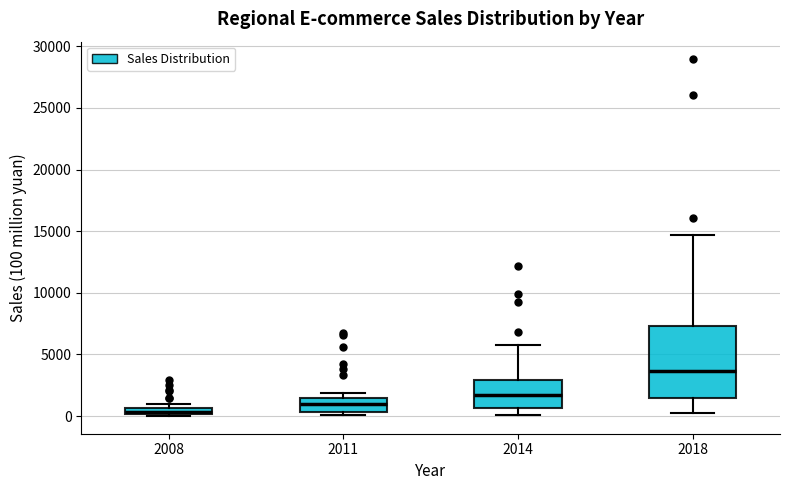

Where does the median line of the box at x = 2011 sit on the y-axis? The values are not printed on the chart, so give them approximately, as read against the axis.

1000